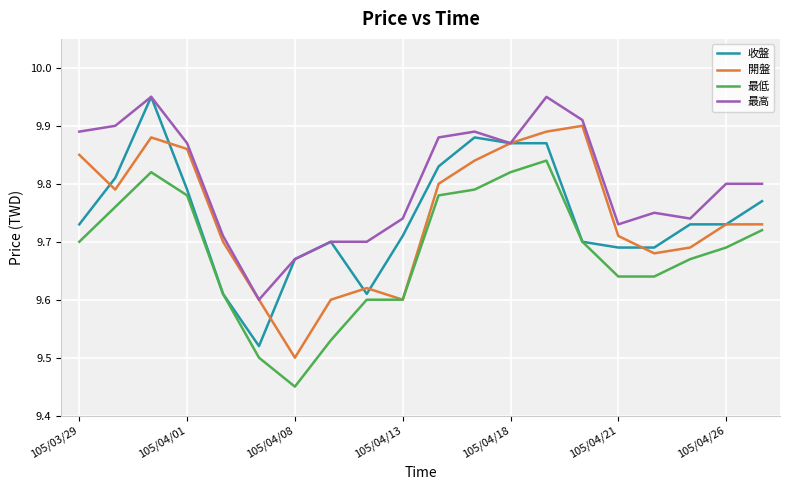

Which series has the largest total across all categories?

最高